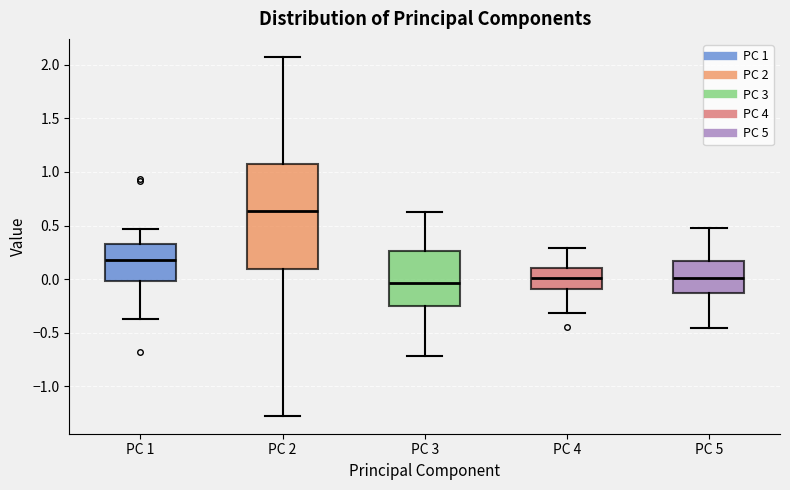

Where does the lower whisker of the box for PC 3 end on the y-axis? The values are not printed on the chart, so give them approximately, as read against the axis.

-0.70